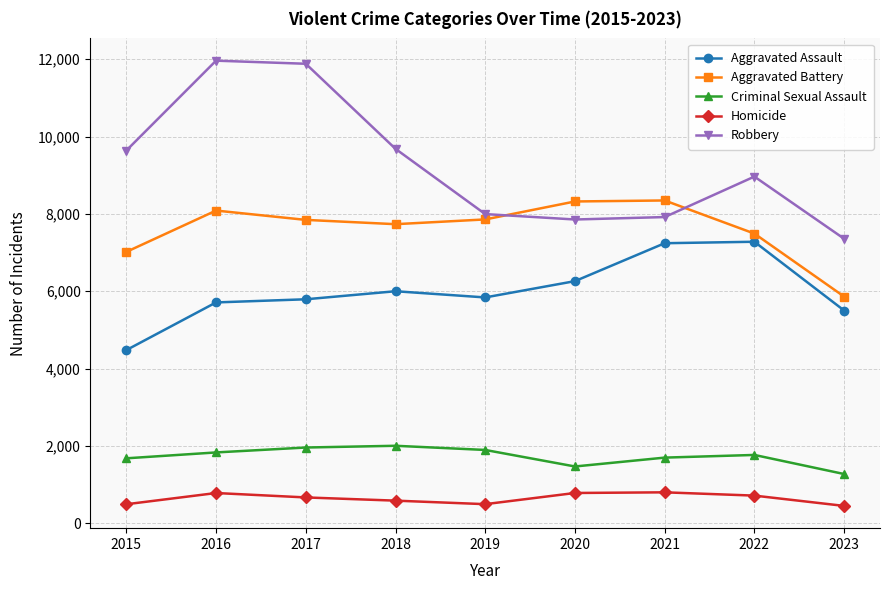

What is the sum of the Robbery values at 2021 and 2022?

16882